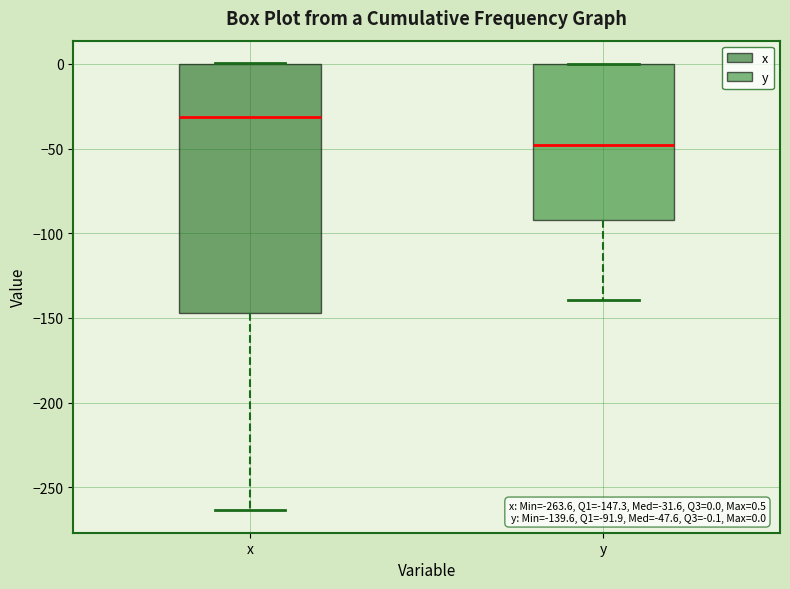

Which box has the highest median line?

x